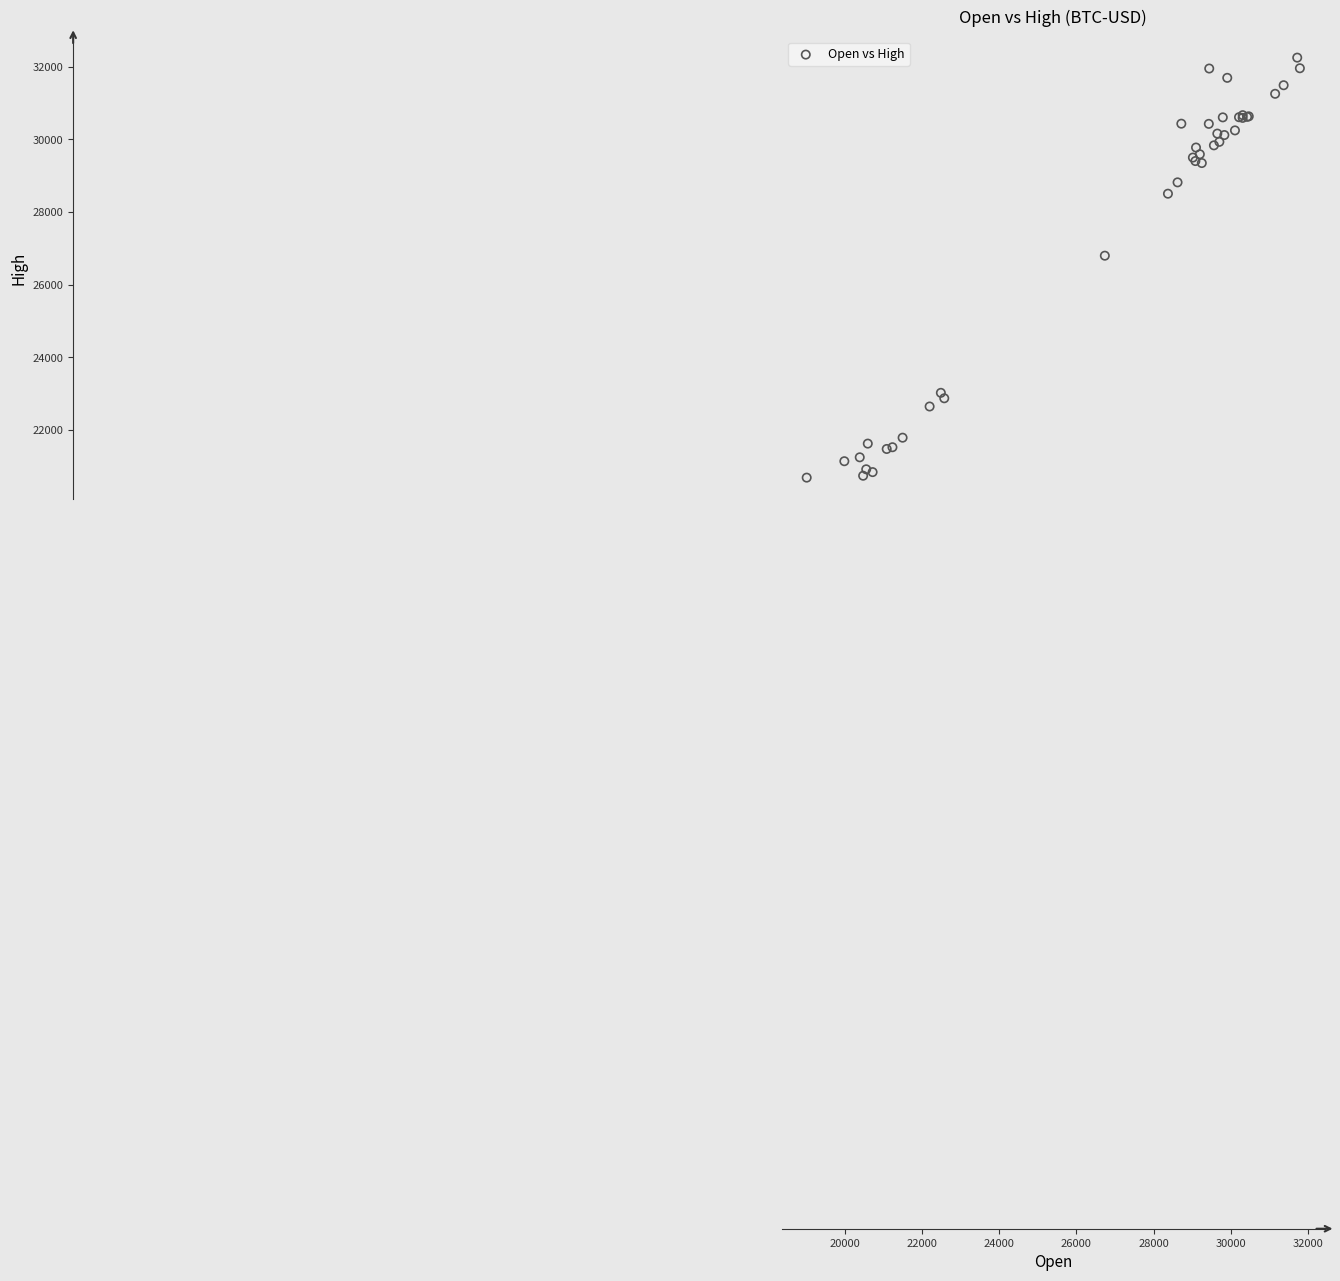

What Y value in the scatter plot is closest to 26466?

26795.6